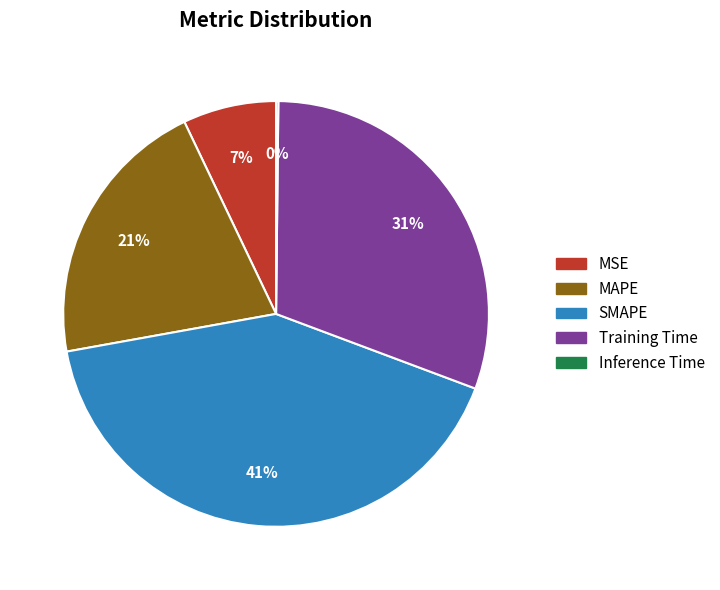

What is the ratio of the value at MAPE to the value at Training Time?

0.7